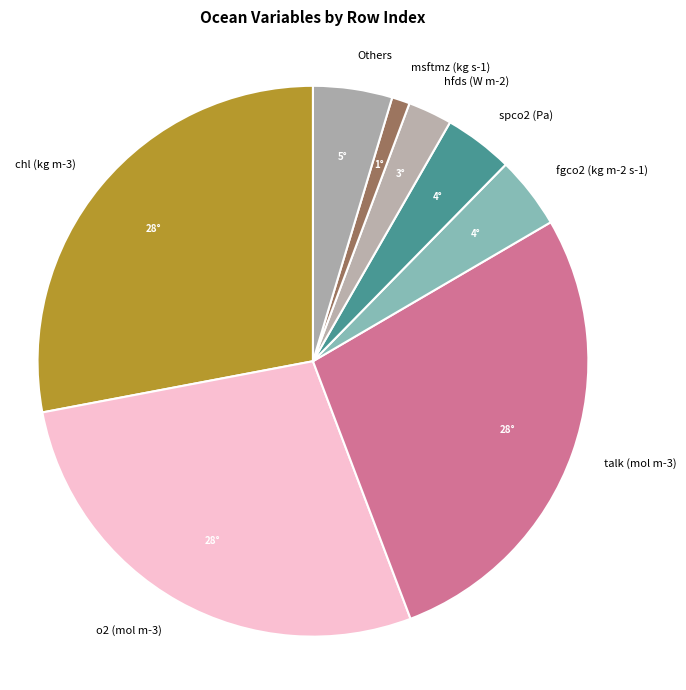

What is the smallest slice in the pie chart?

msftmz (kg s-1)